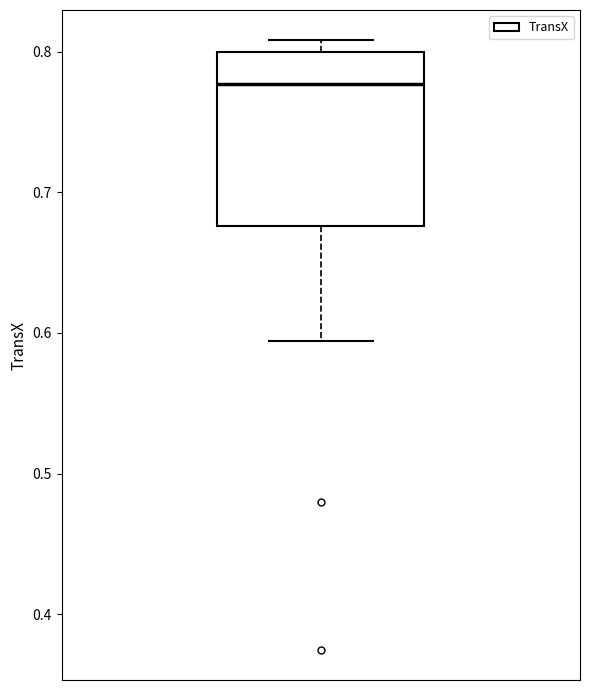

Transcribe this box plot: give where the median line is, the range the box spans, and where the two whiskers end, as read against the y-axis. The values are not printed on the chart, so give them approximately, as read against the axis.

median 0.78, box 0.68 to 0.80, whiskers 0.59 to 0.81